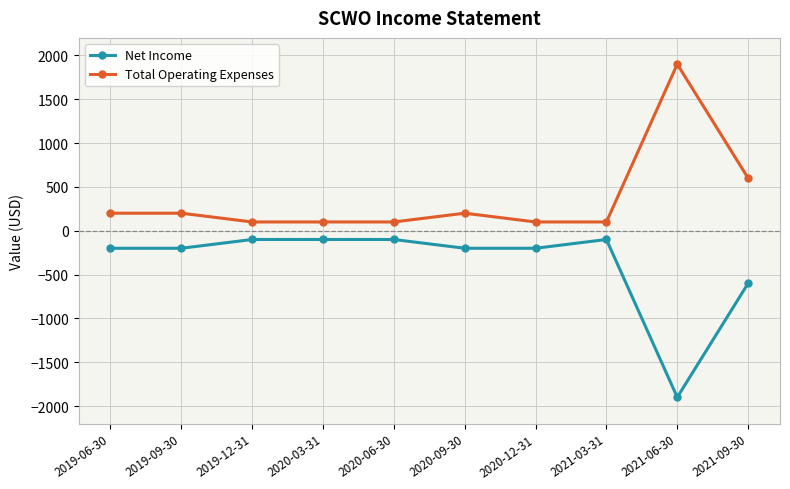

What is the difference between the maximum and minimum values in the Net Income series?

1800